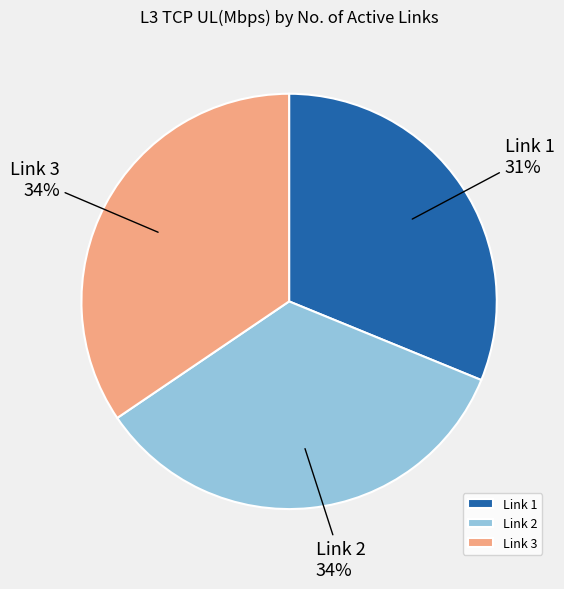

The Link 1 slice represents 31% of the pie. True or false?

True